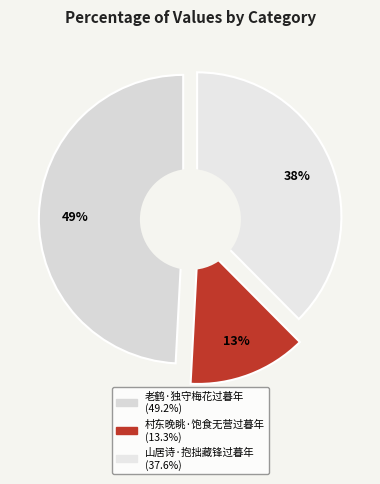

To the nearest percent, what percentage of the pie is 村东晚眺·饱食无营过暮年?

13%